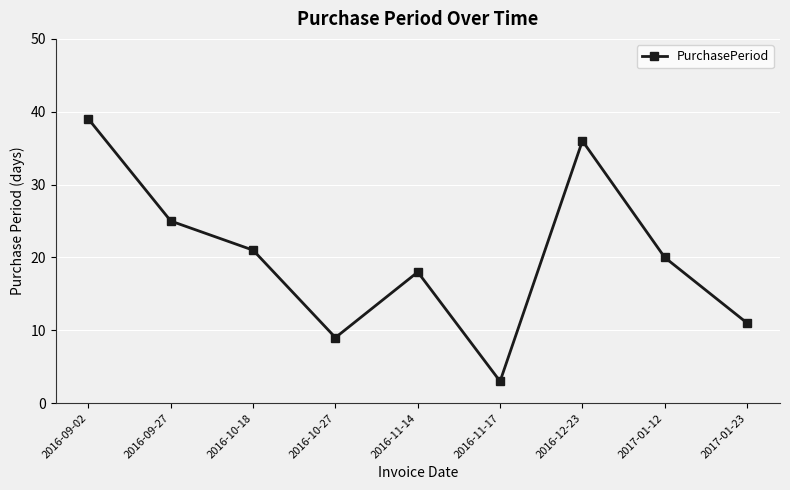

How many data points are less than 20?

4